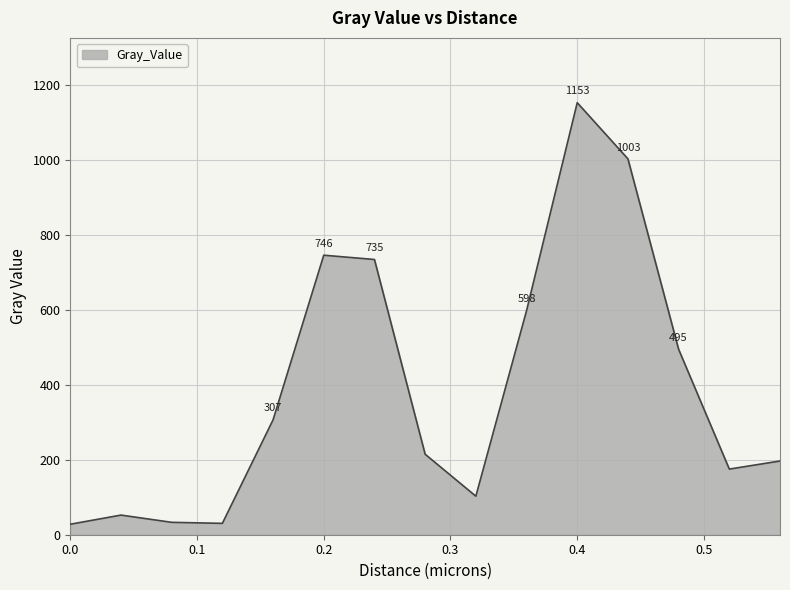

What is the maximum value shown in the chart?

1153.1